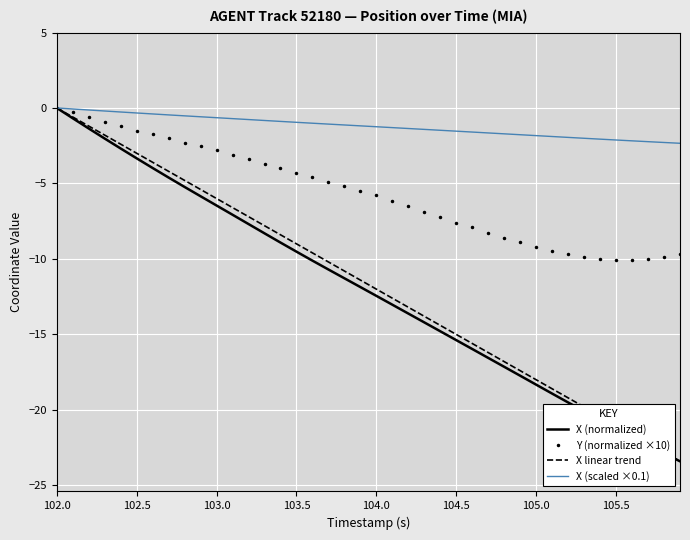

Which series has the largest total across all categories?

X (scaled ×0.1)